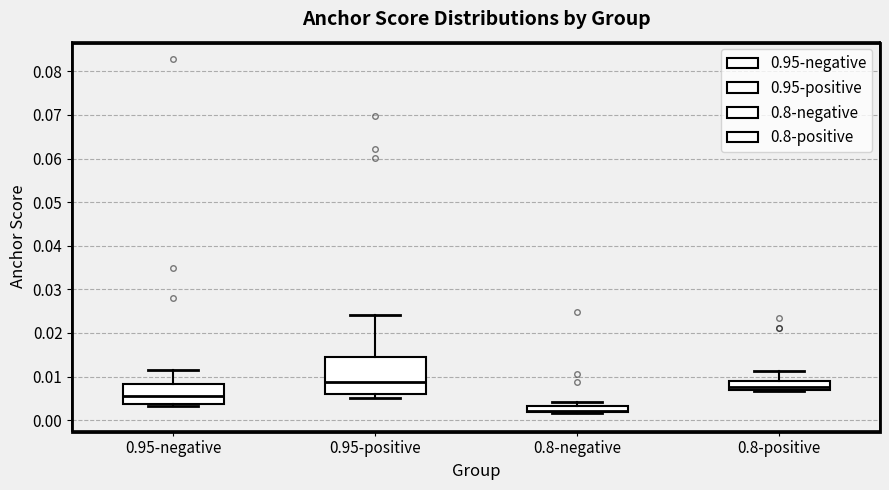

Where does the median line of the box for 0.8-positive sit on the y-axis? The values are not printed on the chart, so give them approximately, as read against the axis.

0.008